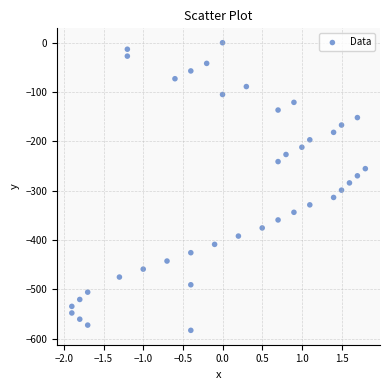

What is the range of Y values (max minus min)?

583.1